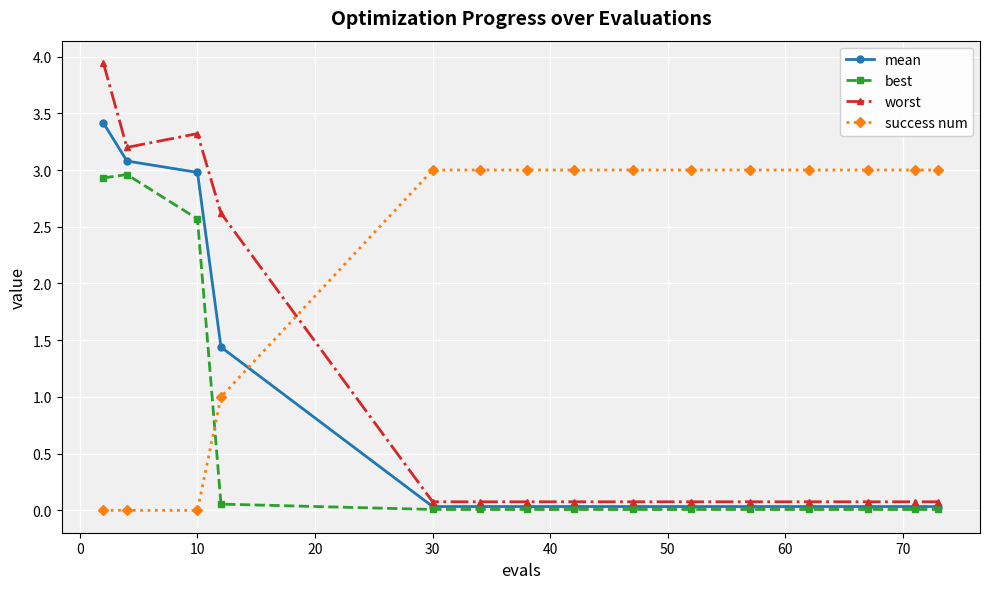

True or false: best and worst intersect in this chart.

False